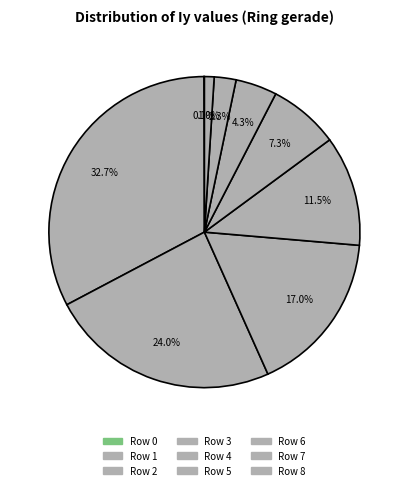

To the nearest percent, what is the average slice percentage?

11%